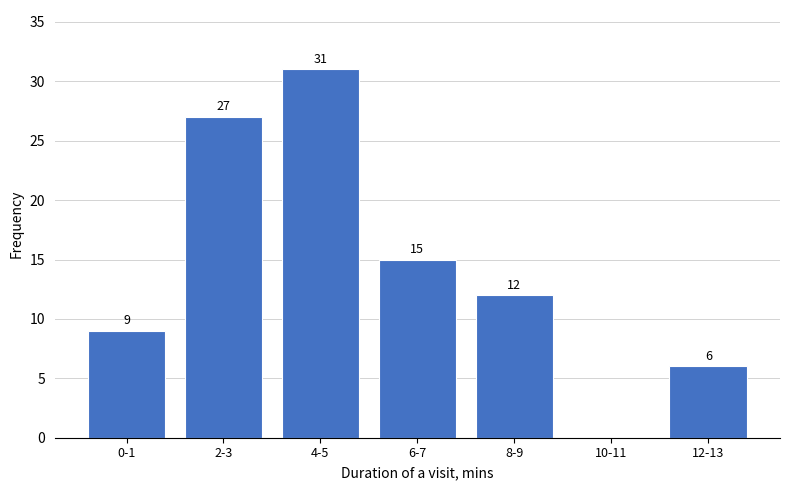

Reading left to right, list all the values displayed in this chart.

0-1=9	2-3=27	4-5=31	6-7=15	8-9=12	10-11=0	12-13=6